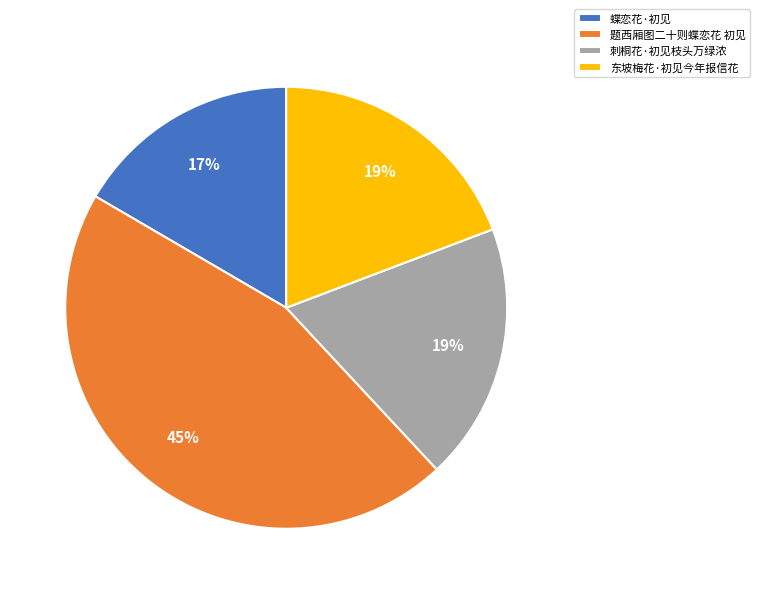

To the nearest percent, what is the difference between the 蝶恋花·初见 and 刺桐花·初见枝头万绿浓 slice percentages?

2%